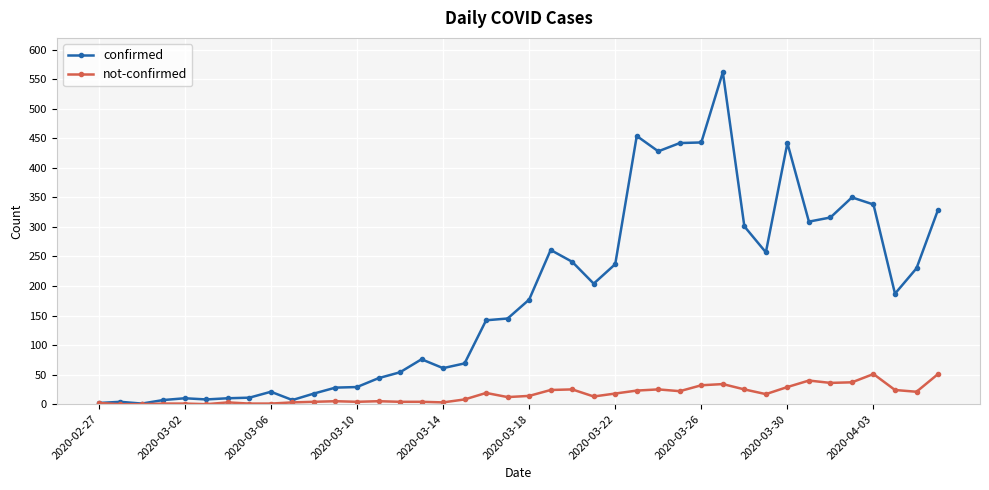

Rank the series by their average value, from highest to lowest.

confirmed, not-confirmed